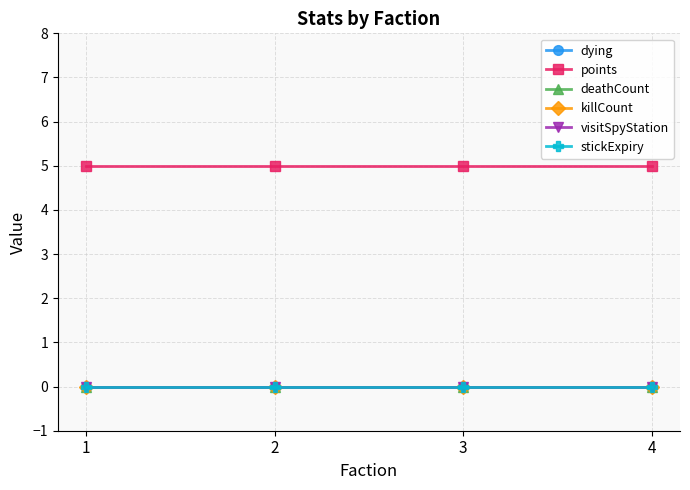

The value of killCount at 1 is 0. True or false?

True